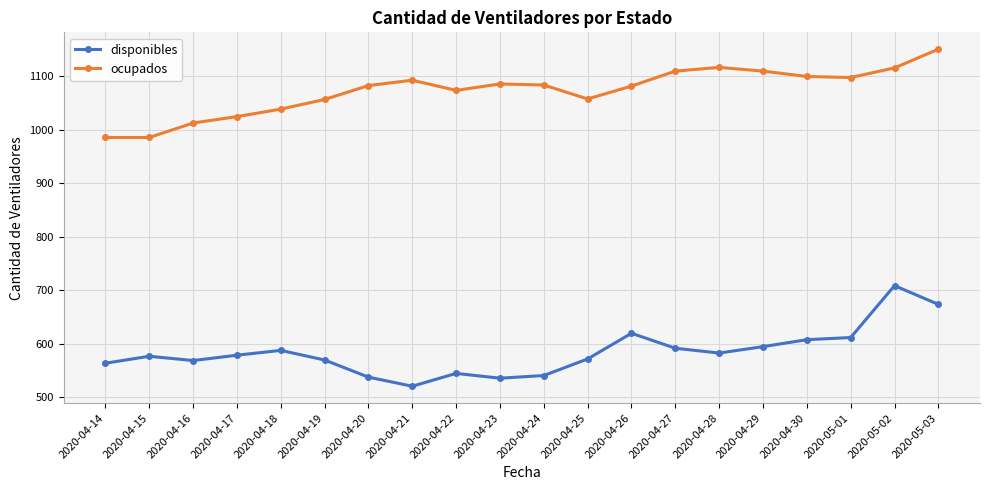

What is the sum of the disponibles values at 2020-04-18 and 2020-05-02?

1297